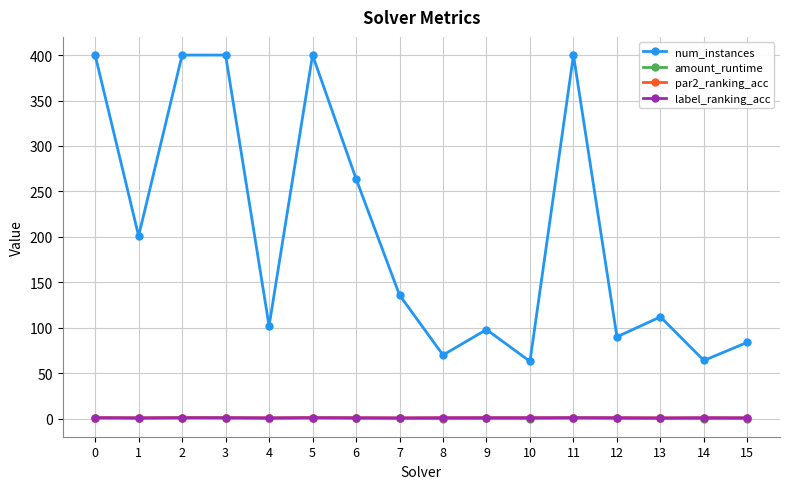

Which series changed the most between 1 and 2?

num_instances